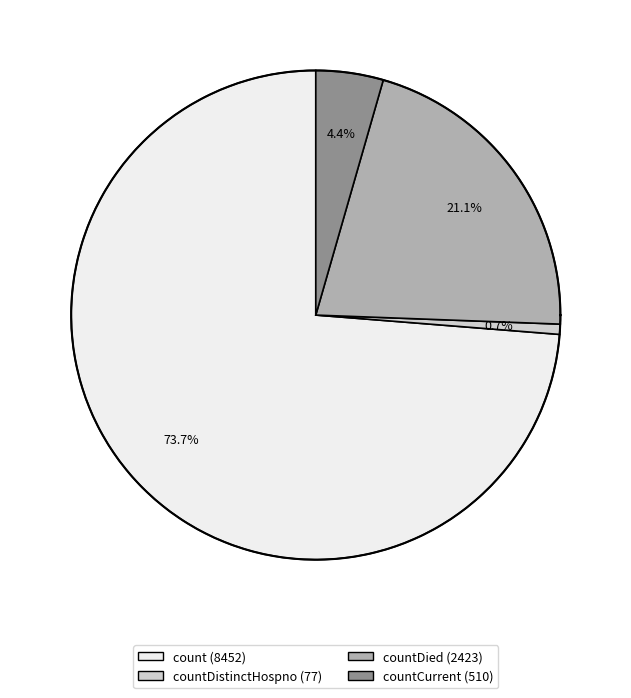

To the nearest percent, what portion does count represent?

74%